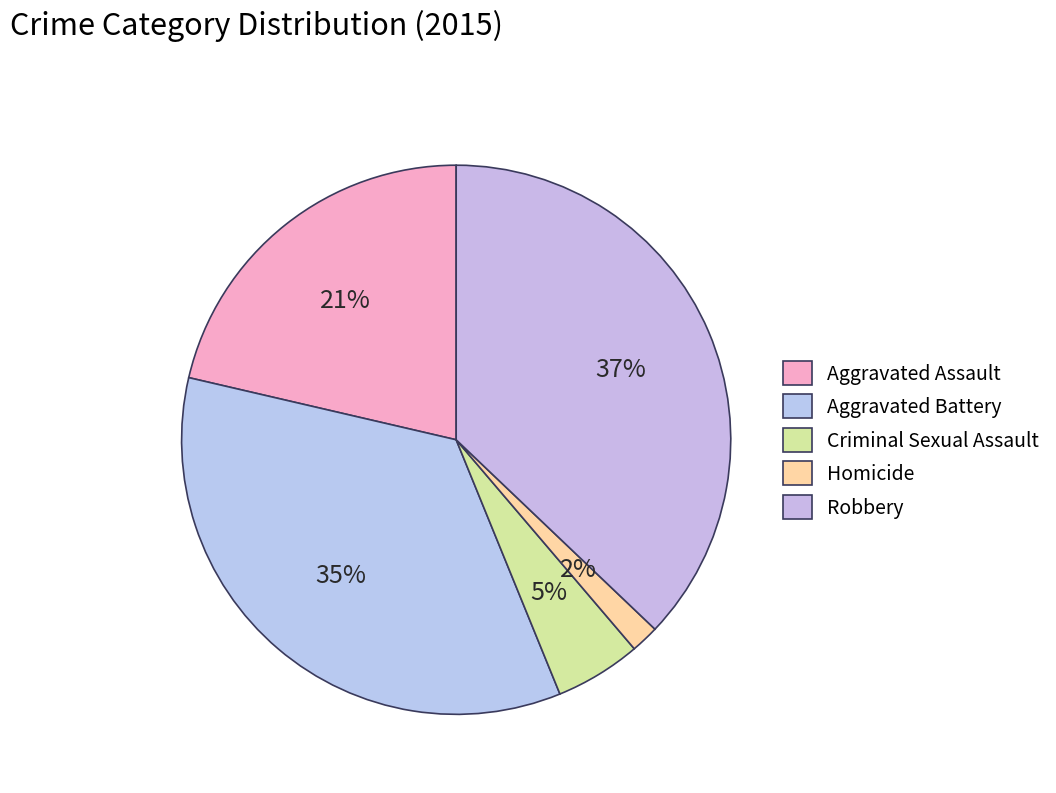

How many slices are in this pie chart?

5